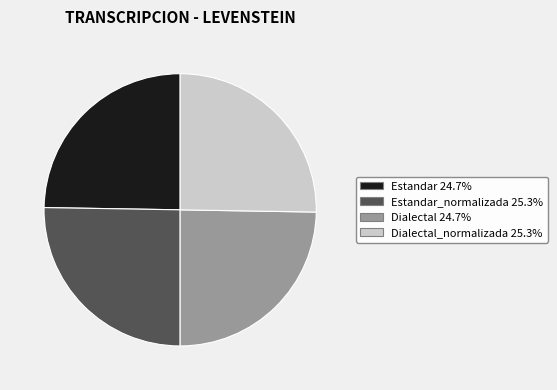

Is there any slice that represents more than half of the pie?

No